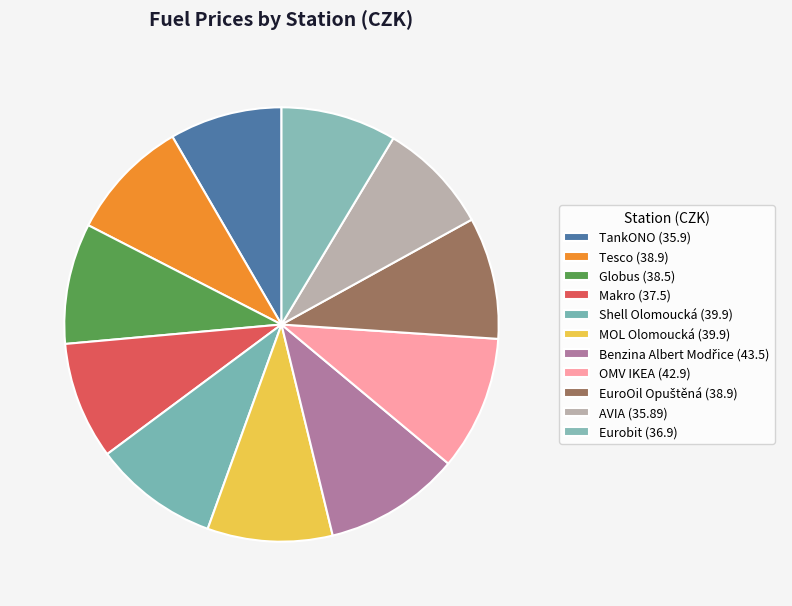

How many slices are in this pie chart?

11